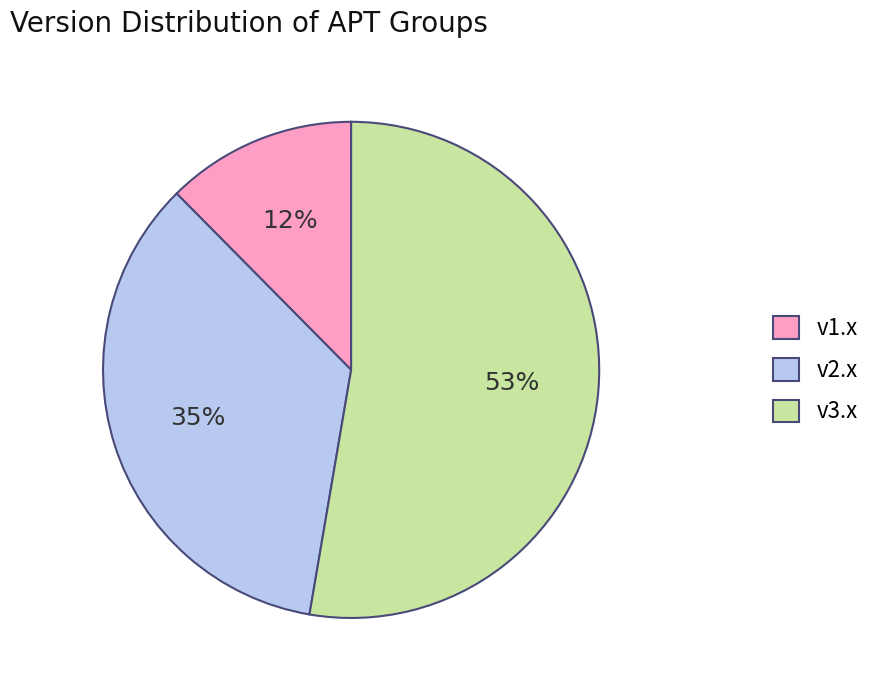

Is the sum of v3.x and v1.x greater than half?

Yes